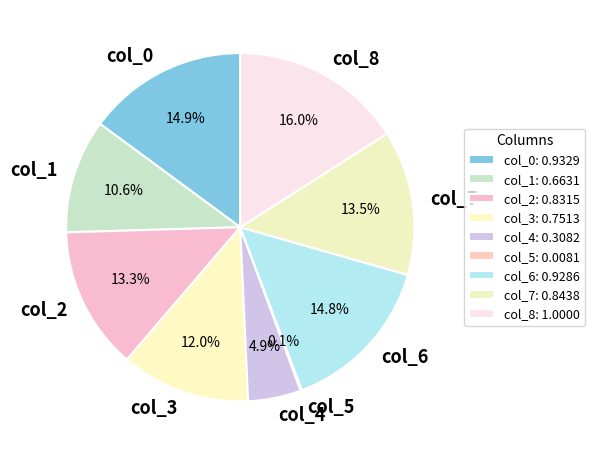

Which slice is the largest?

col_8